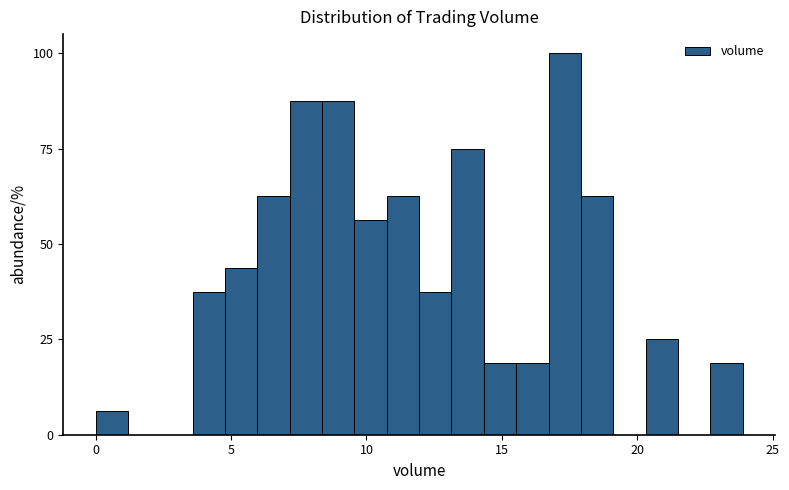

Around what value on the x-axis is the tallest bar? Give the approximate position of its centre, as read against the axis.

17.5